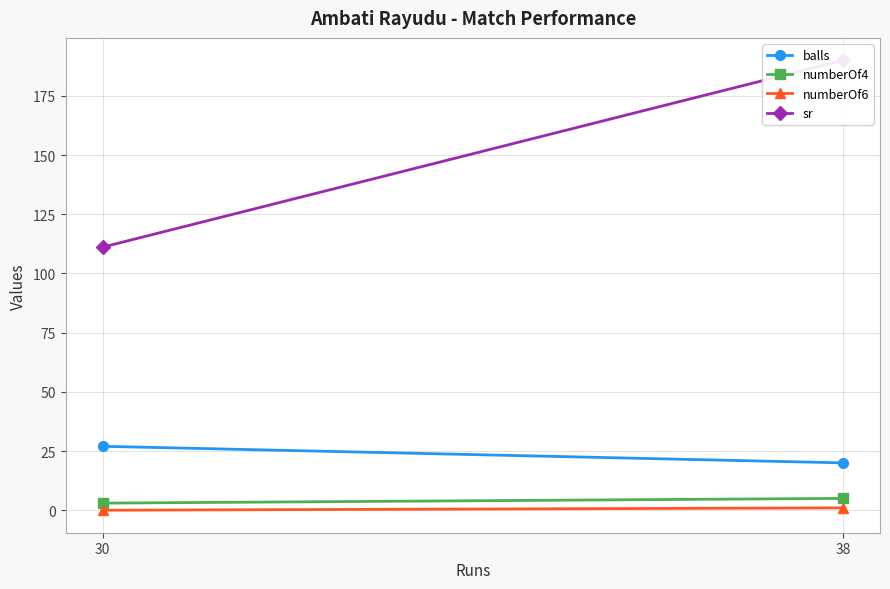

The sr series shows 46.4 at 30. True or false?

False